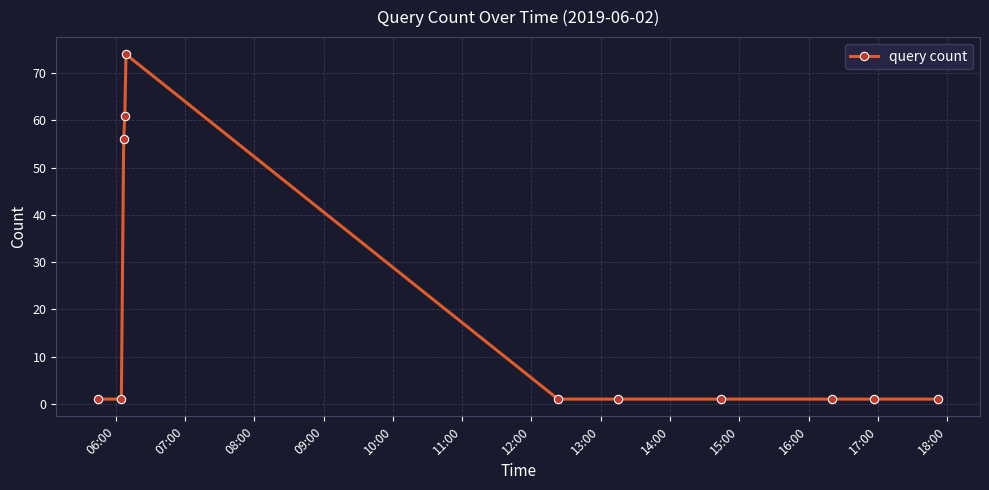

What is the greatest value displayed?

74